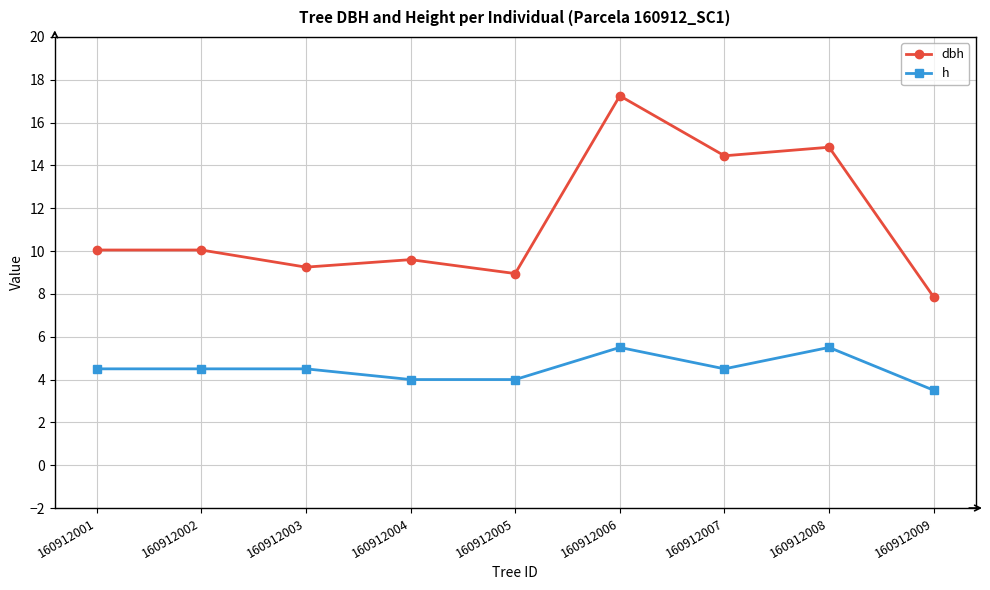

What is the value of the dbh point at the 4th from the left?

9.6